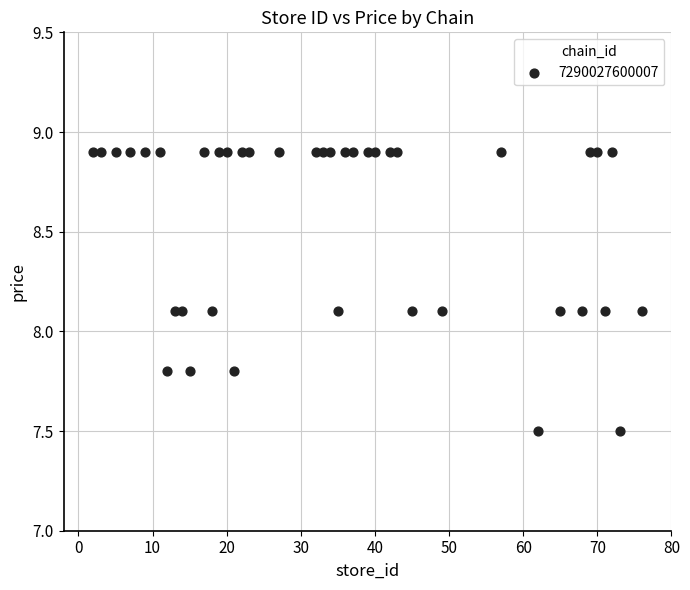

What is the range of X values (max minus min)?

74.0